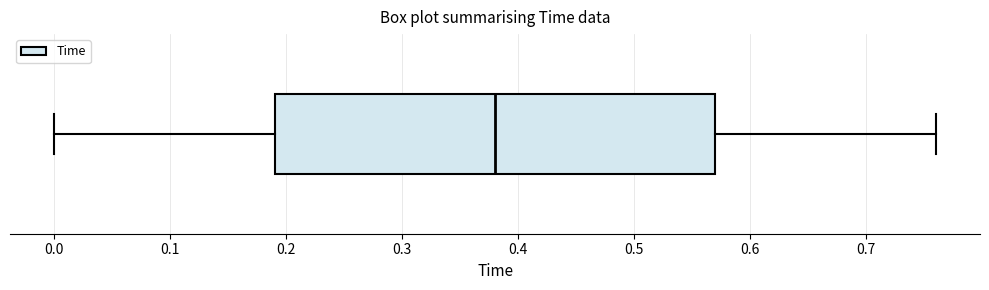

Where is the left edge of the box on the x-axis? The values are not printed on the chart, so give them approximately, as read against the axis.

0.19